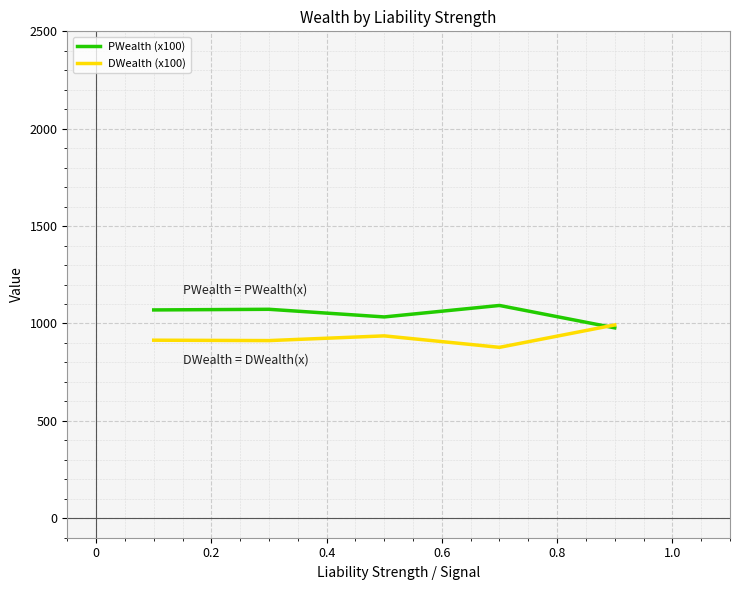

Rank the series by their maximum value, from highest to lowest.

PWealth (x100), DWealth (x100)